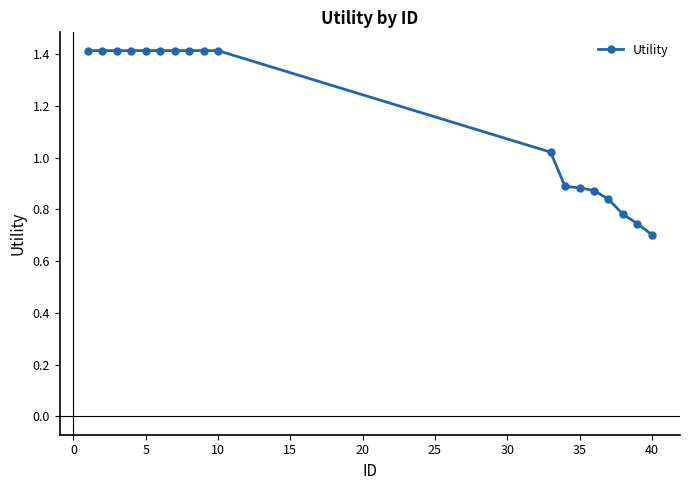

What is the value of the 9th point from the left?

1.4